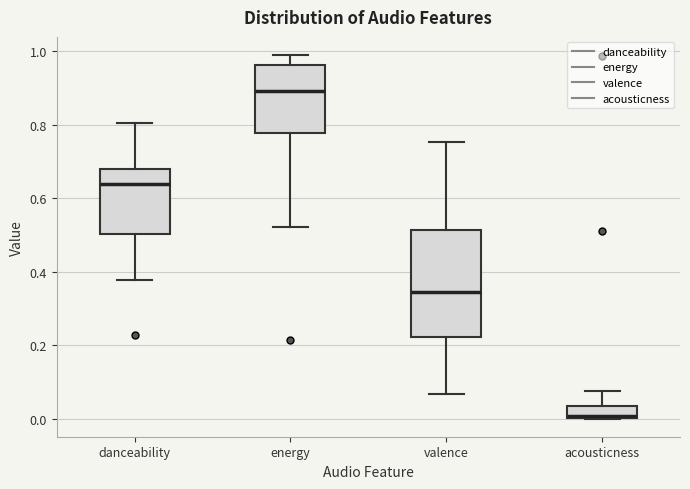

Where does the lower whisker of the box for energy end on the y-axis? The values are not printed on the chart, so give them approximately, as read against the axis.

0.52